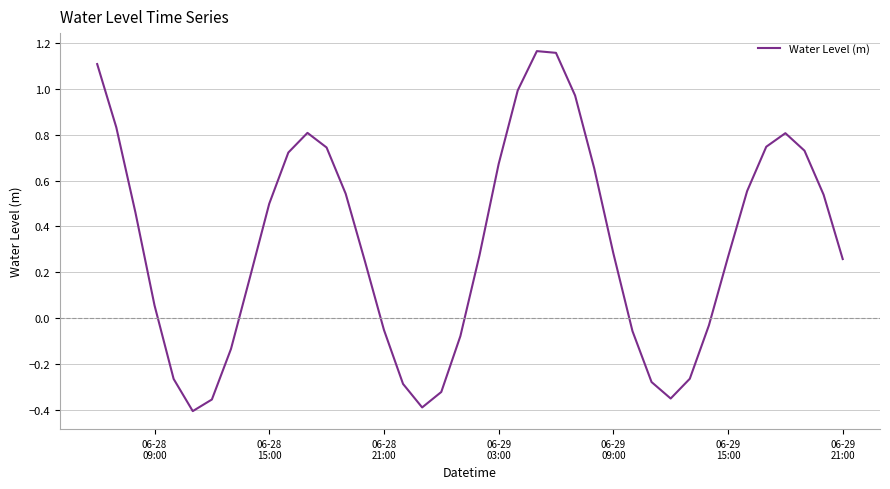

What is the difference between the maximum and minimum values?

1.6